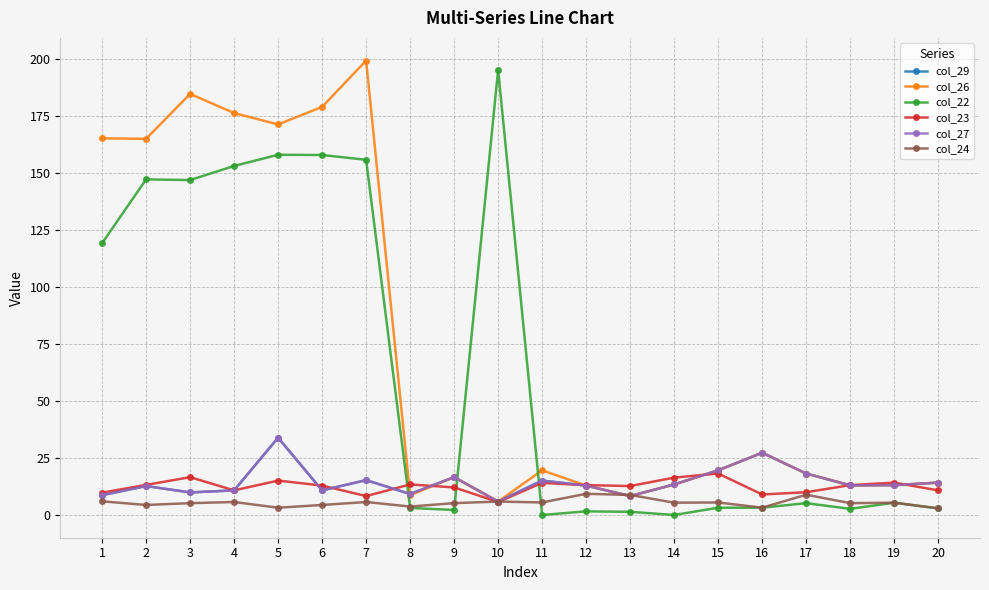

Is it true that col_23 equals 4.9 at 9?

False